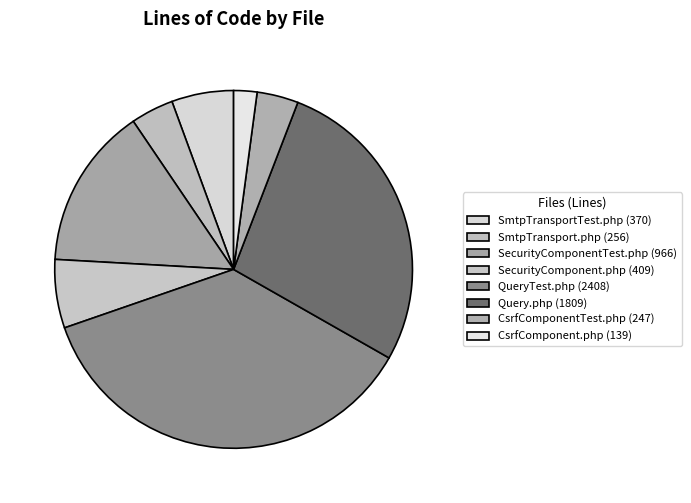

How many slices are in this pie chart?

8